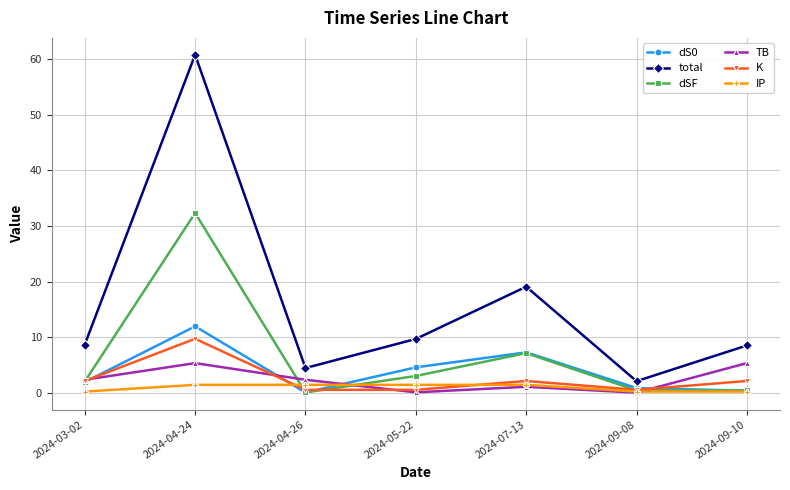

Is it true that K equals 2.1 at 2024-09-10?

True